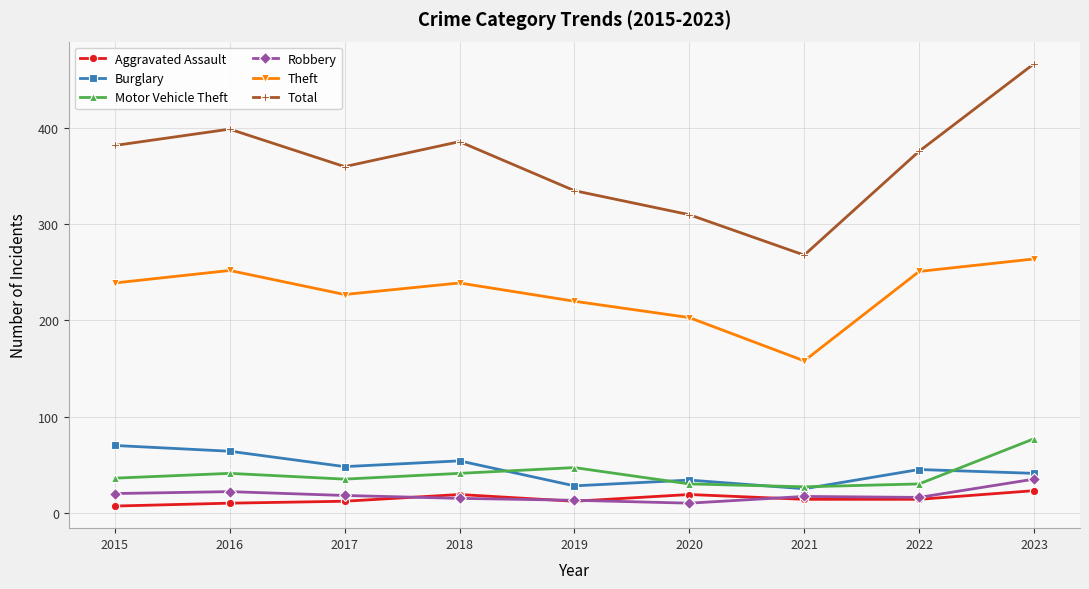

Count the number of data series in this chart.

6